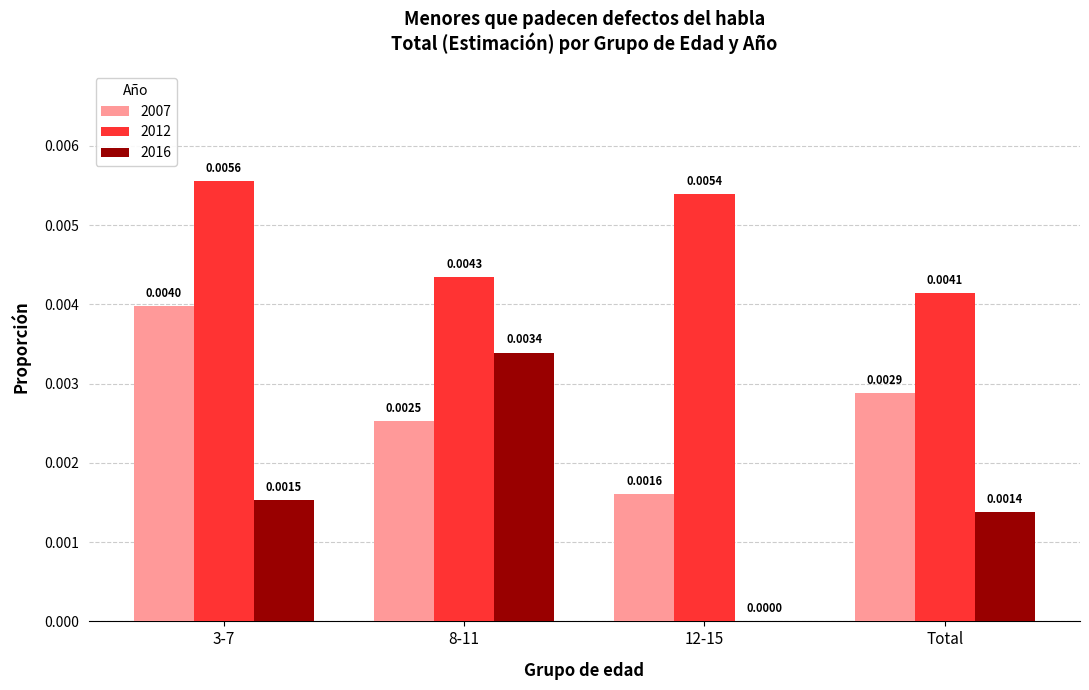

How many groups of bars are there?

4